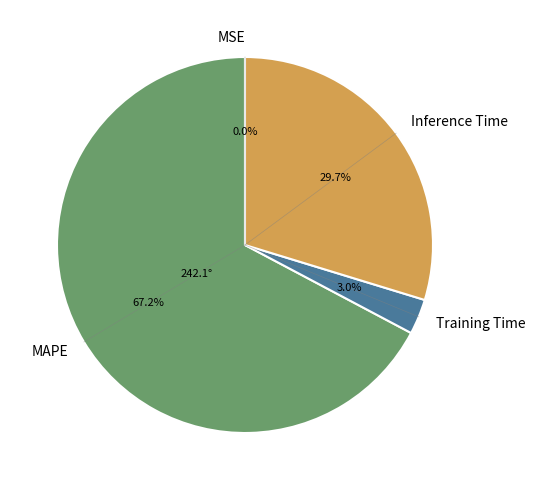

True or false: Inference Time accounts for 30% of the total.

True